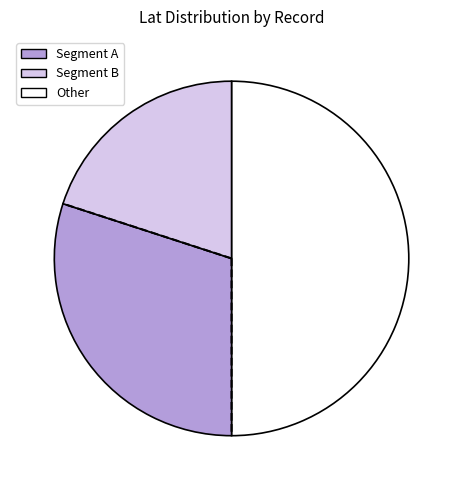

How many segments does this pie chart have?

3